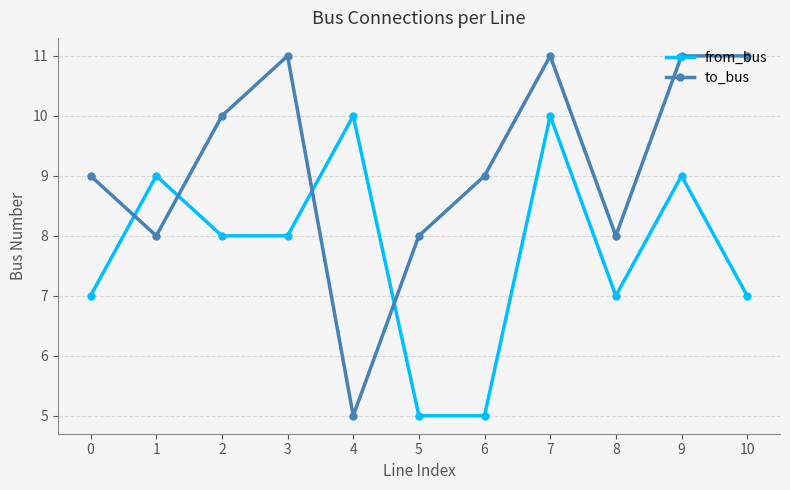

Count the number of data series in this chart.

2